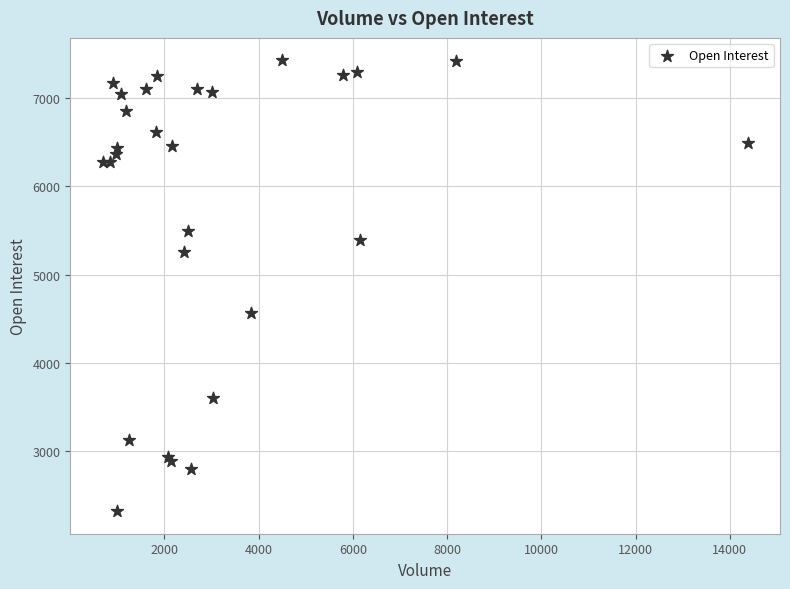

What Y value in the scatter plot is closest to 4873?

4562